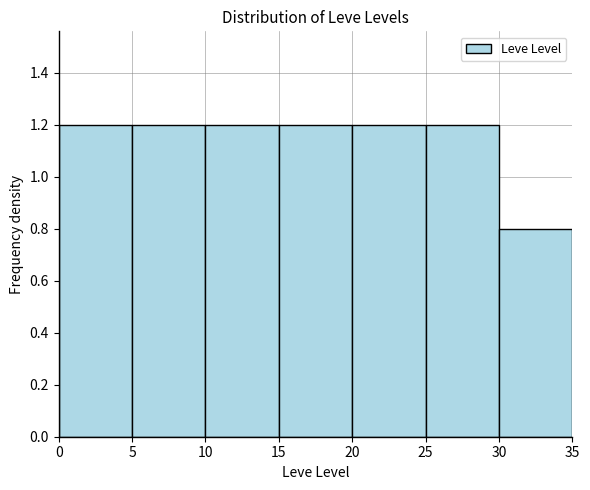

How tall is the bar that spans 20 to 25 on the x-axis? The values are not printed on the chart, so give them approximately, as read against the axis.

1.2